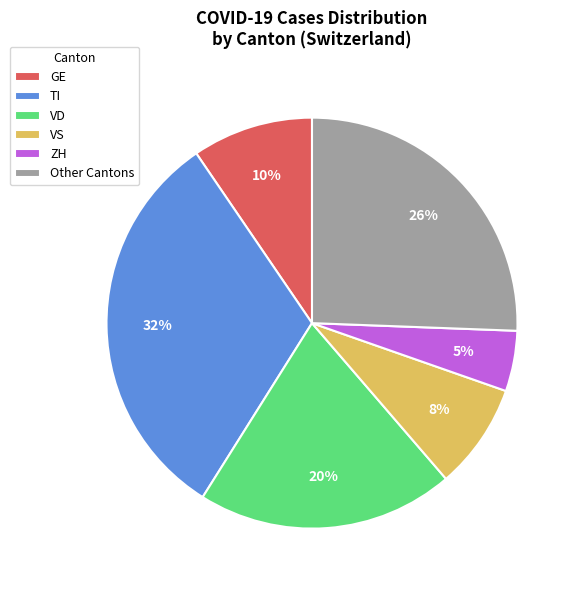

Between VS and GE, which is larger?

GE